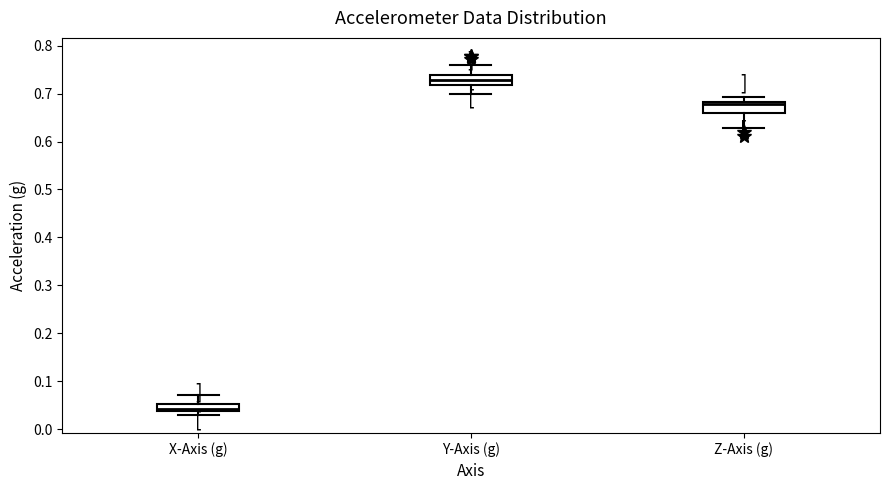

Which box's median line is the highest?

Y-Axis (g)